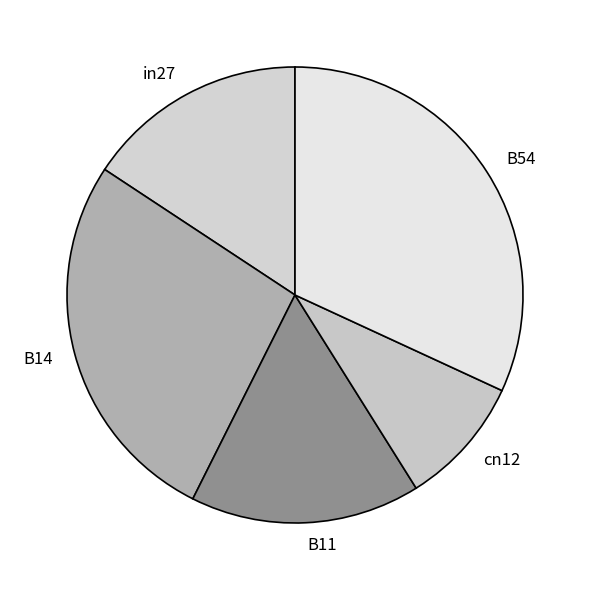

The cn12 slice represents 24% of the pie. True or false?

False